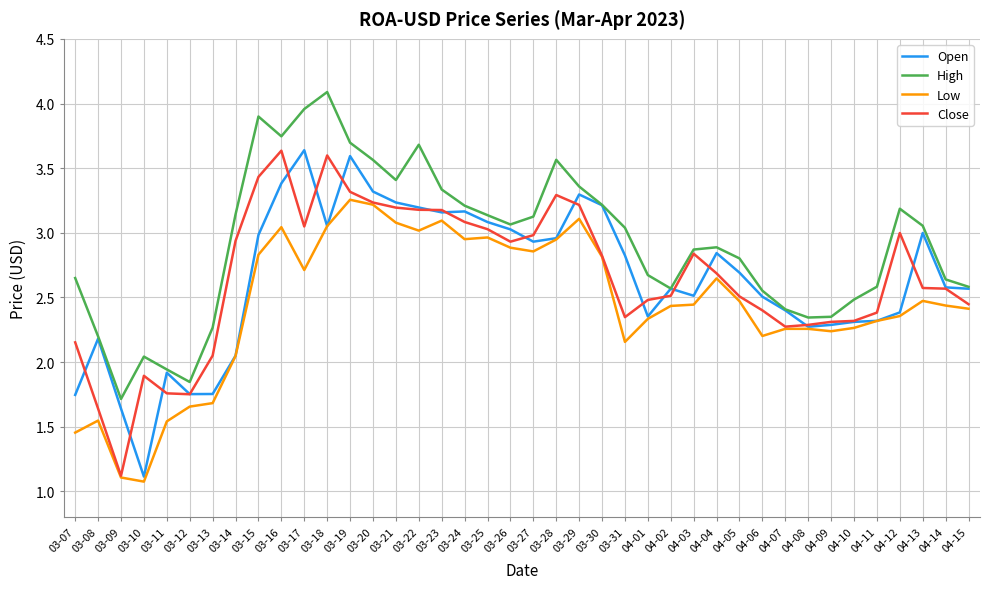

What are all the series names shown in the legend?

Open, High, Low, Close